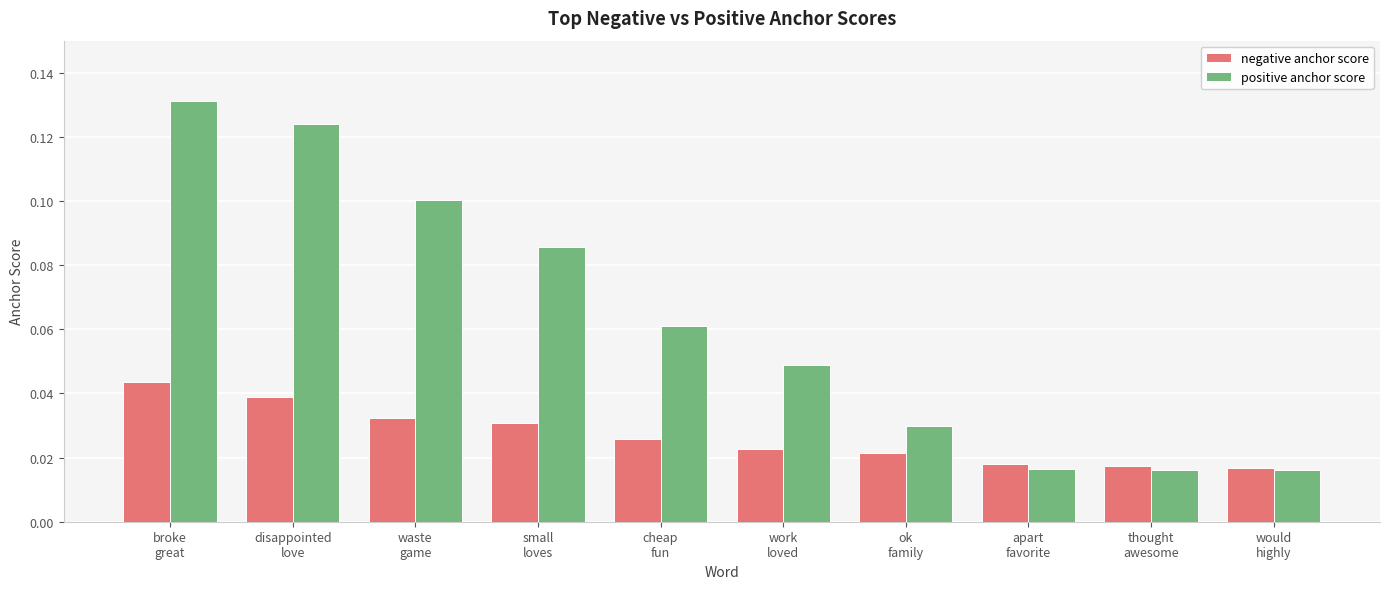

Count the number of data series in this chart.

2